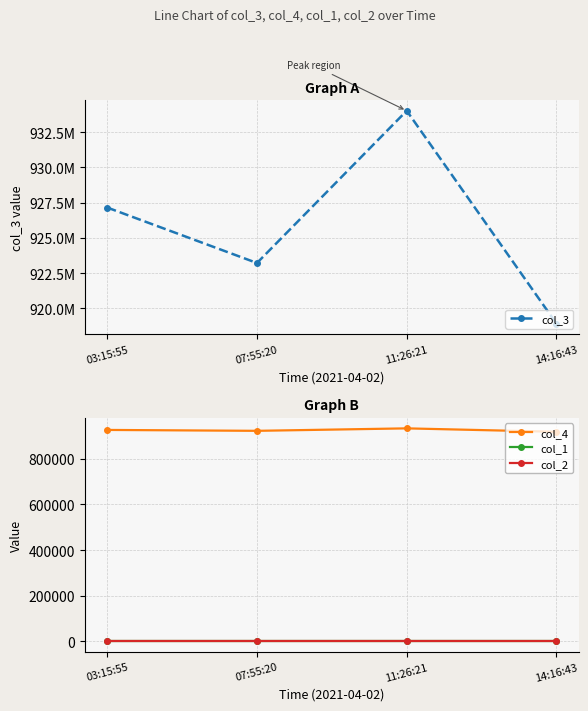

At how many categories does at least one series exceed 711257066?

4